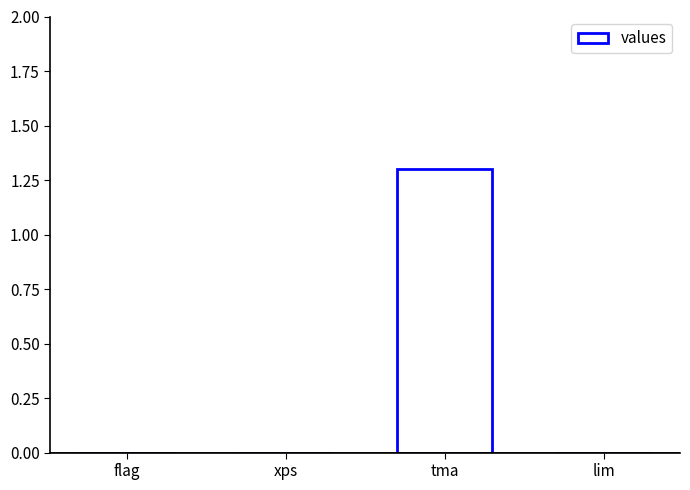

Are the bars grouped side by side (vs. stacked)?

No